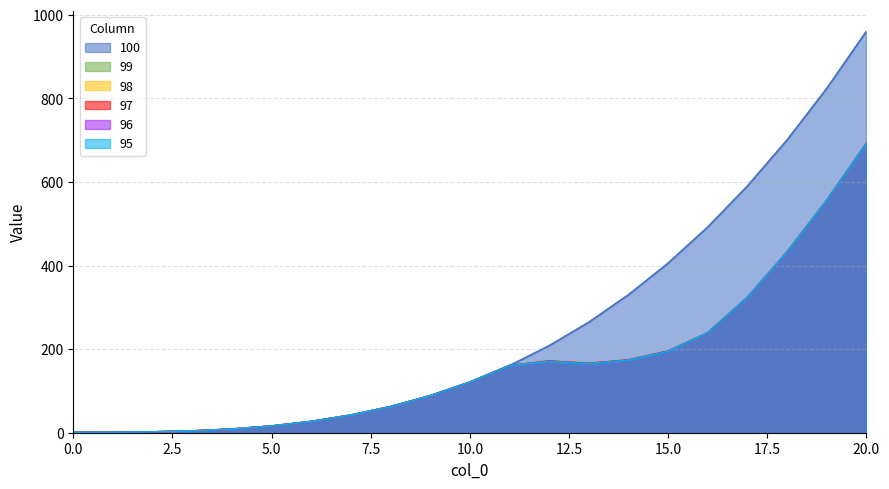

What are all the series names shown in the legend?

100, 99, 98, 97, 96, 95